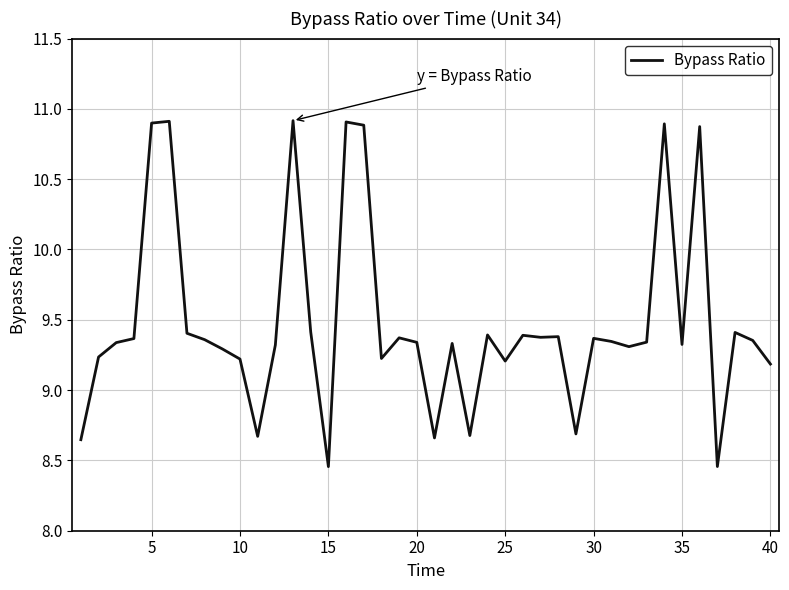

What is the maximum value shown in the chart?

10.9